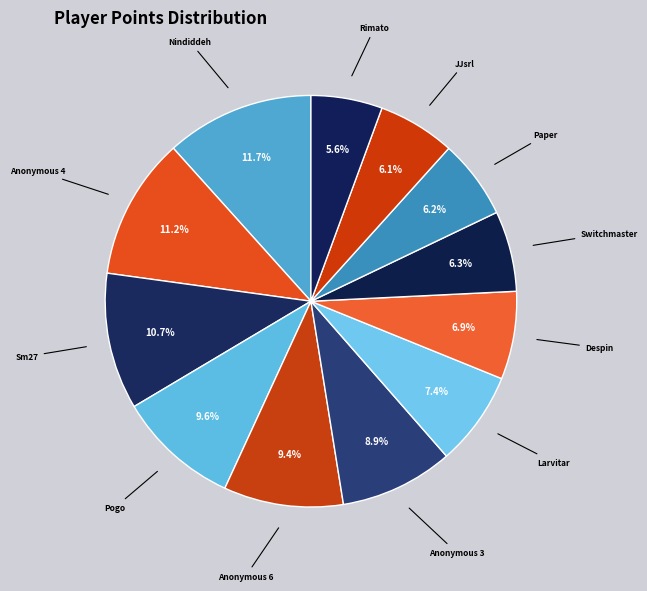

How many slices are in this pie chart?

12